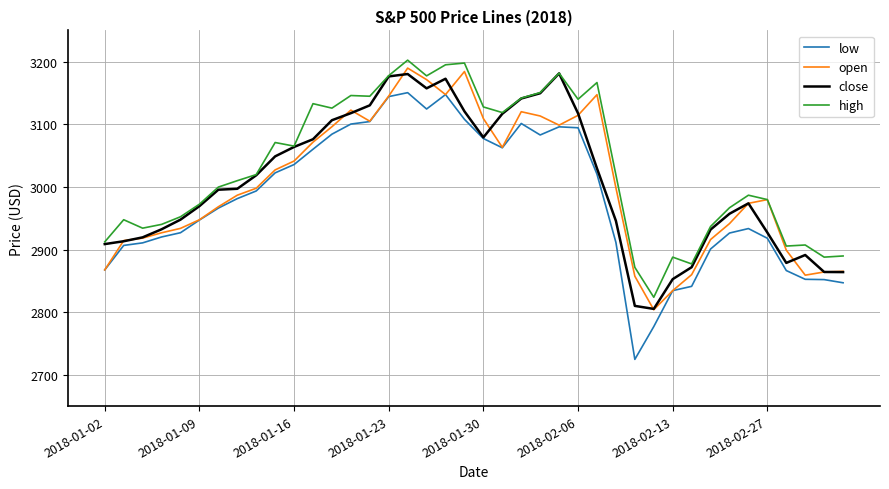

What is the lowest value of the close series?

2805.2